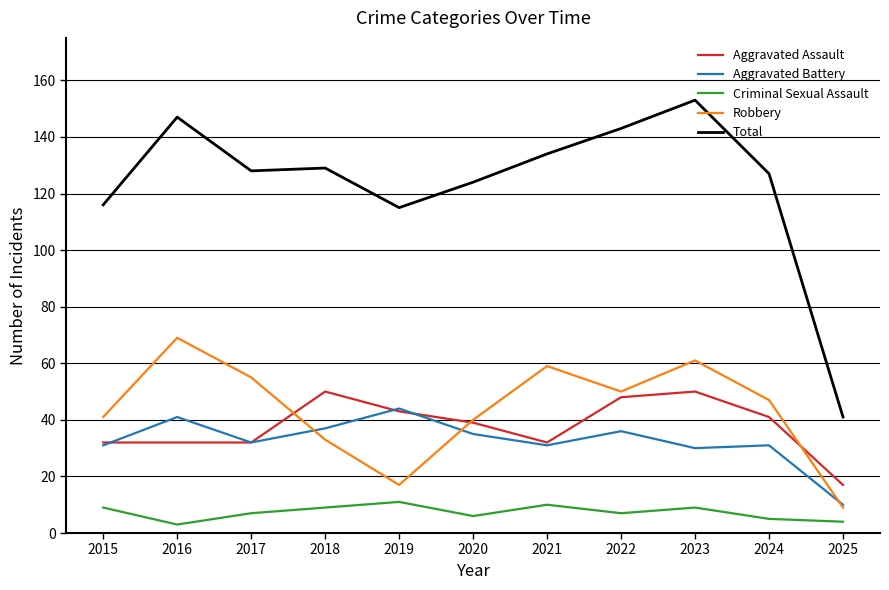

The Aggravated Assault series shows 50 at 2018. True or false?

True